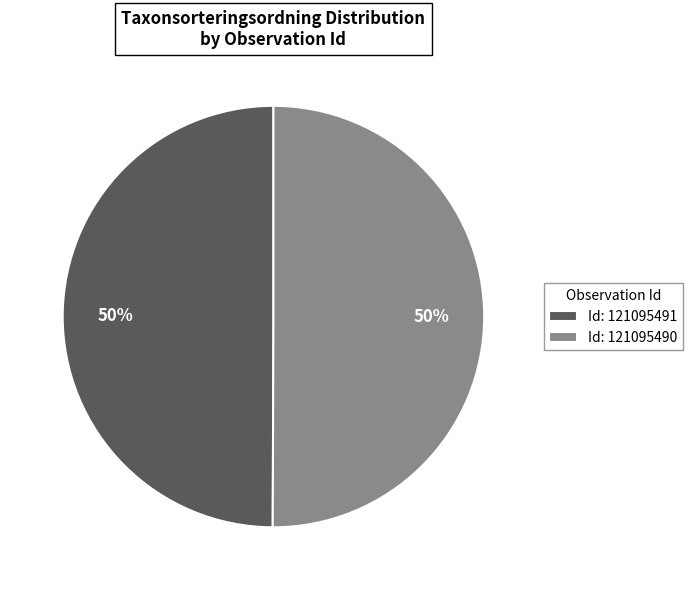

To the nearest percent, what percentage of the pie is Id: 121095491?

50%